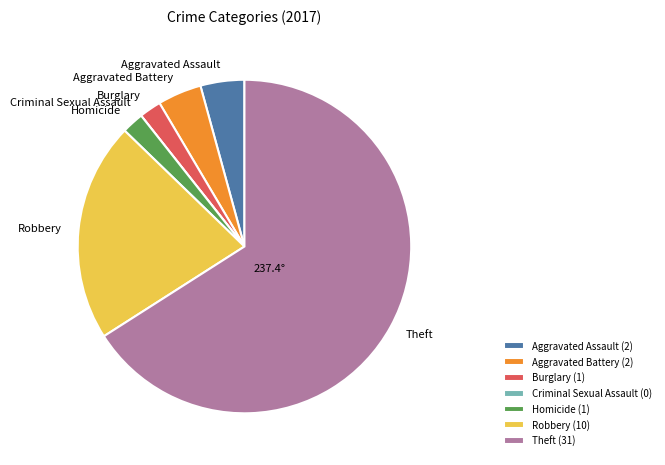

True or false: Aggravated Battery accounts for 4% of the total.

True